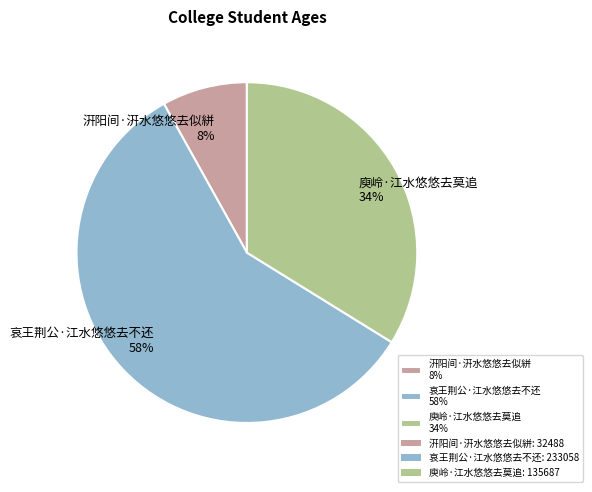

To the nearest percent, what is the difference between the 庾岭·江水悠悠去莫追 and 哀王荆公·江水悠悠去不还 slice percentages?

24%